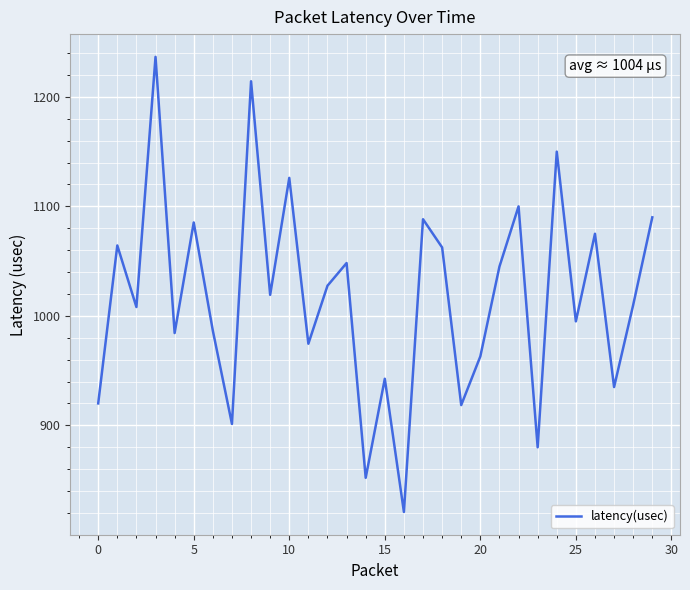

What is the smallest value displayed?

820.9